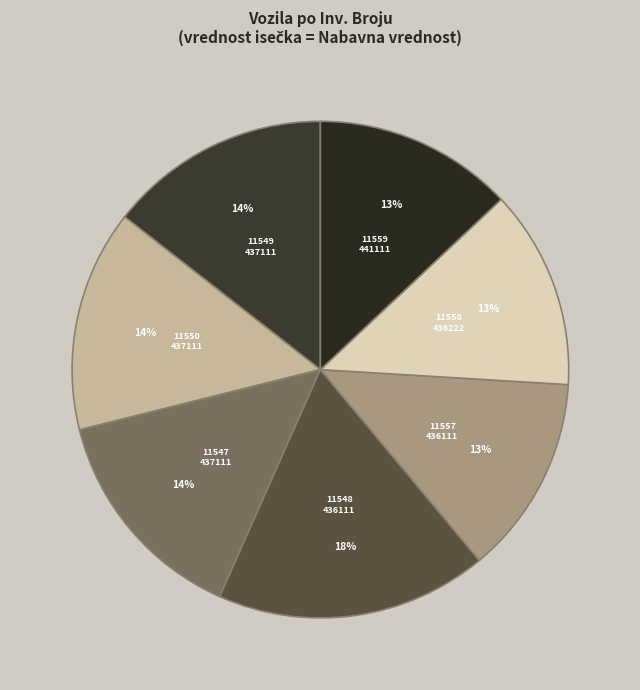

The 11557 slice represents 20% of the pie. True or false?

False